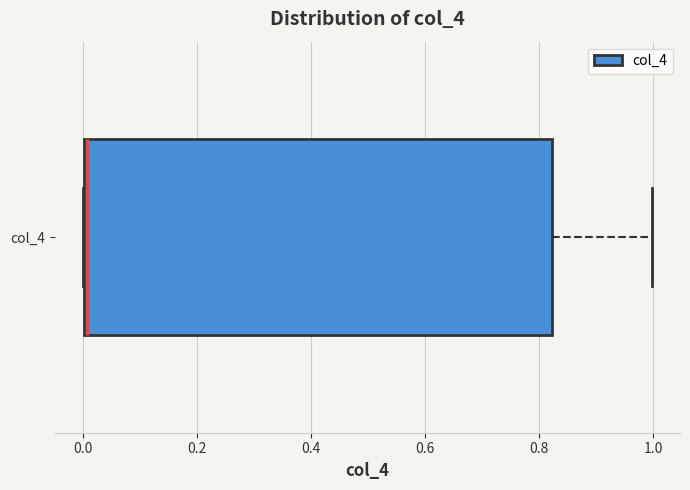

Where is the left edge of the box for col_4 on the x-axis? The values are not printed on the chart, so give them approximately, as read against the axis.

0.00